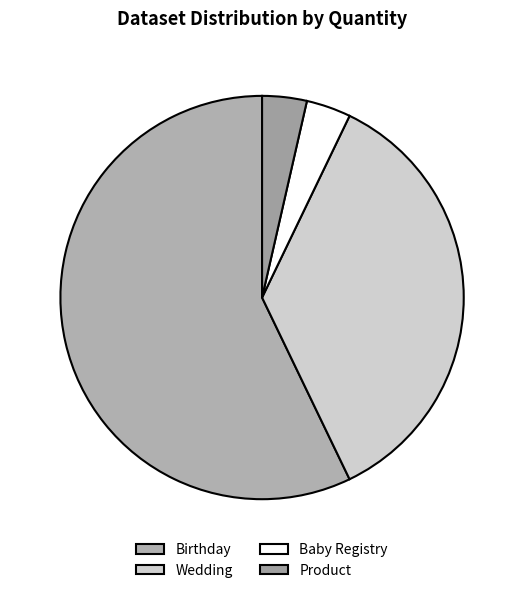

How many slices are in this pie chart?

4